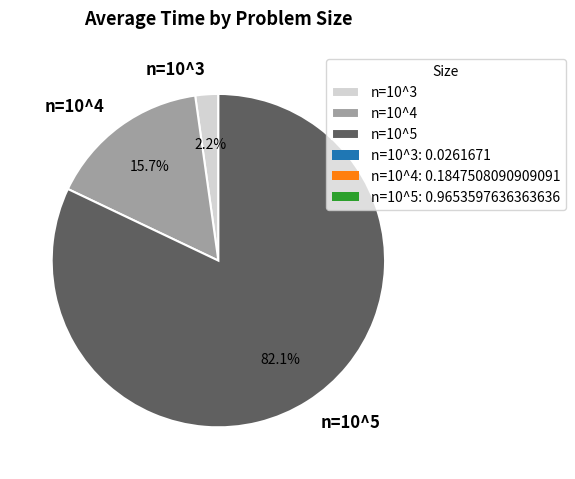

Is it true that n=10^5 is 71% of the pie?

False